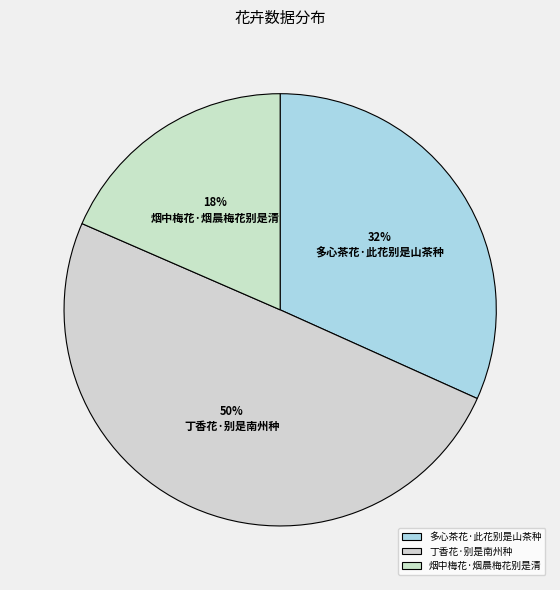

Is there any slice that represents more than half of the pie?

No